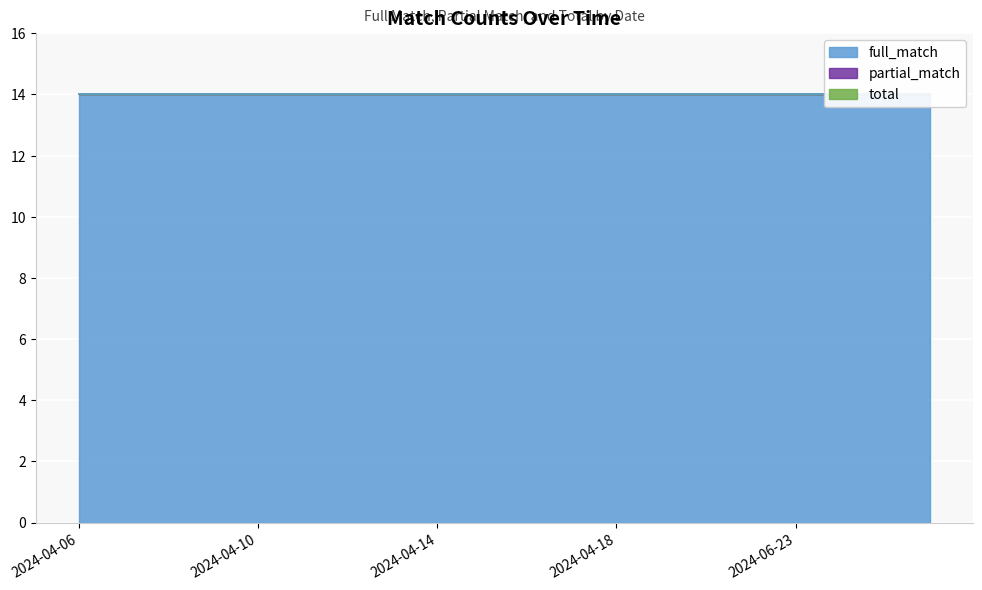

True or false: full_match and partial_match intersect in this chart.

False